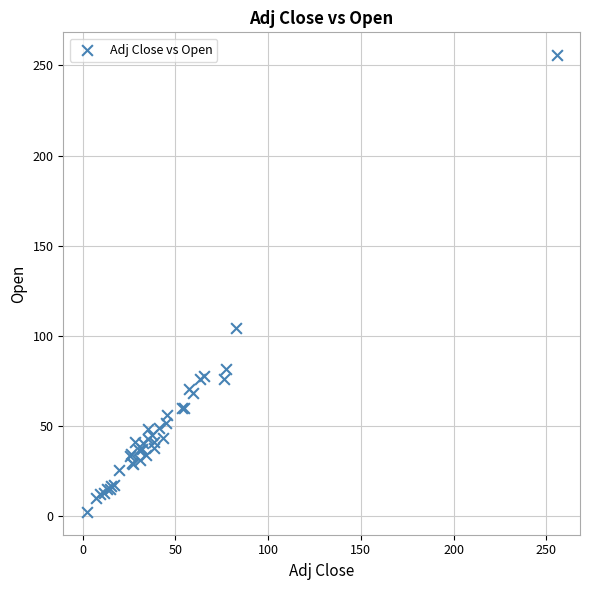

What Y value in the scatter plot is closest to 129?

104.2